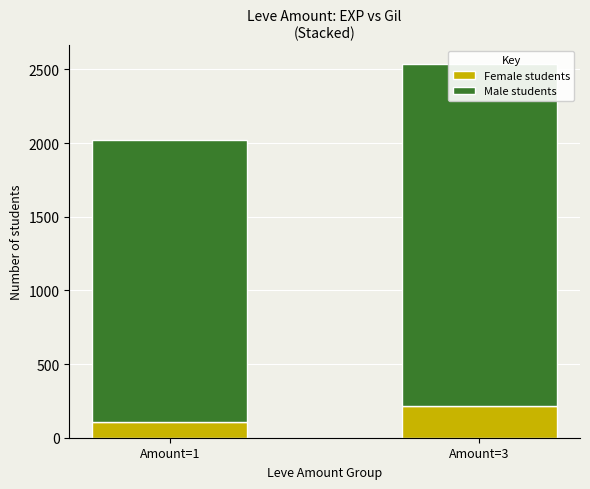

What is the value of the Male students bar at the 1st from the left?

1920.0